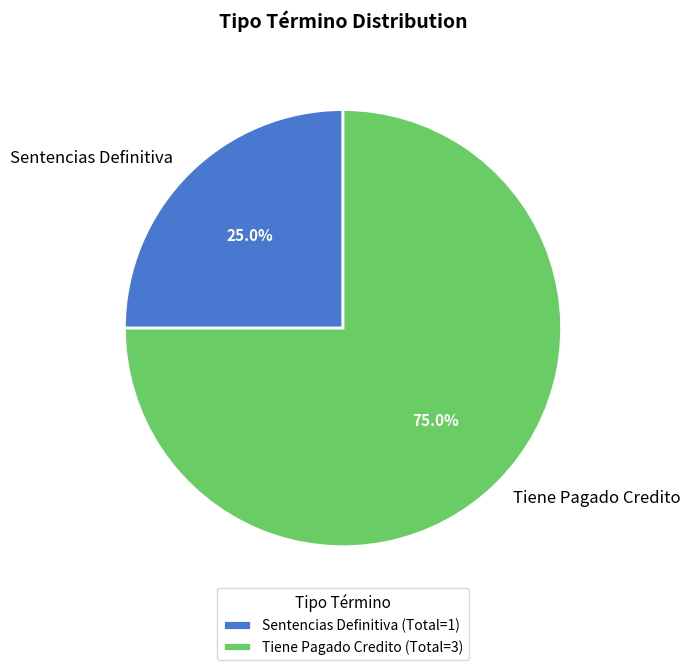

Combined, what portion of the pie is Tiene Pagado Credito and Sentencias Definitiva?

100.0%